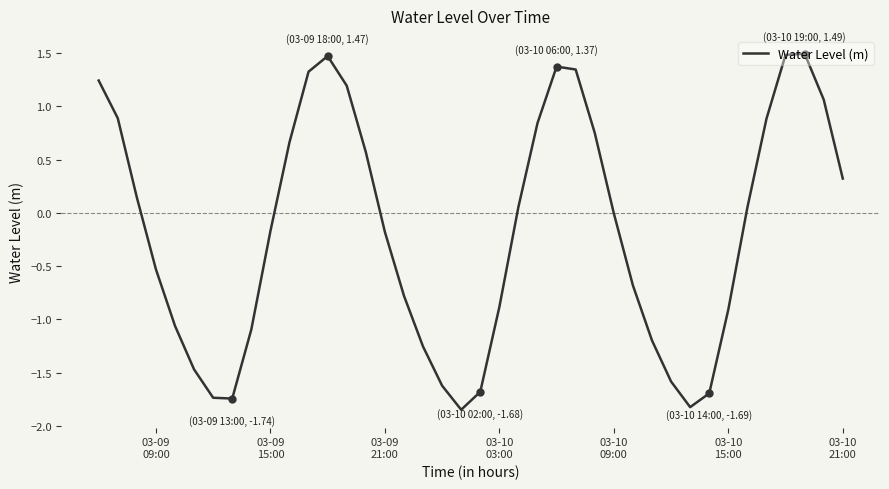

What is the difference between the maximum and minimum values?

3.3